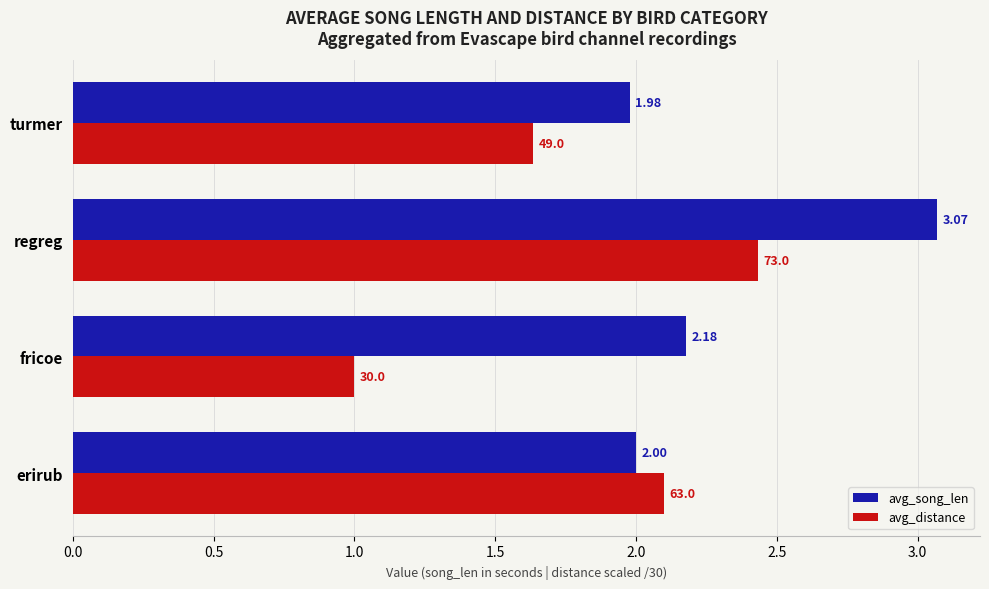

How many distinct data groups are displayed?

2